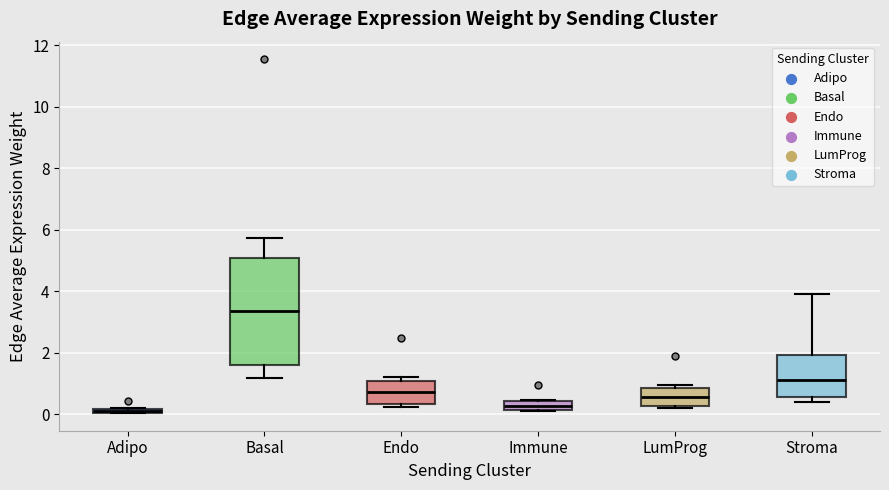

Which box is the tallest, from its lower edge to its upper edge?

Basal